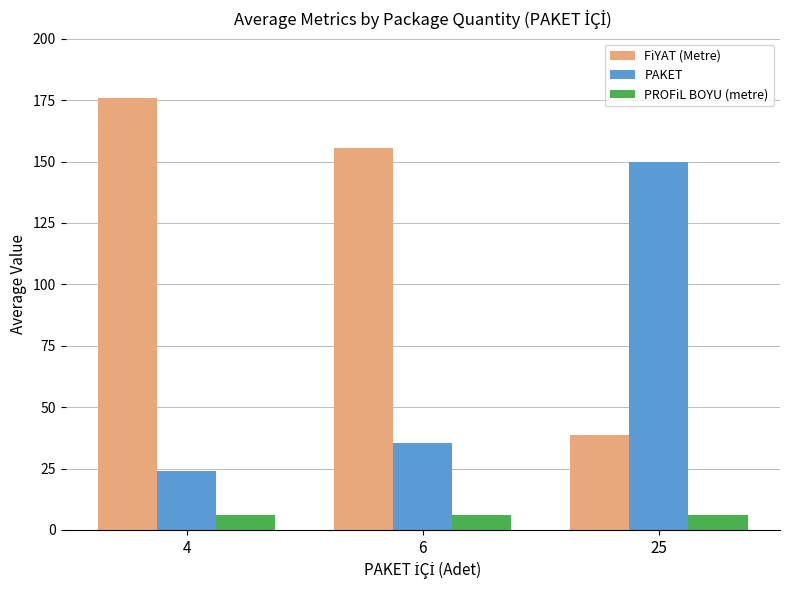

What is the average value of the PAKET series?

69.8